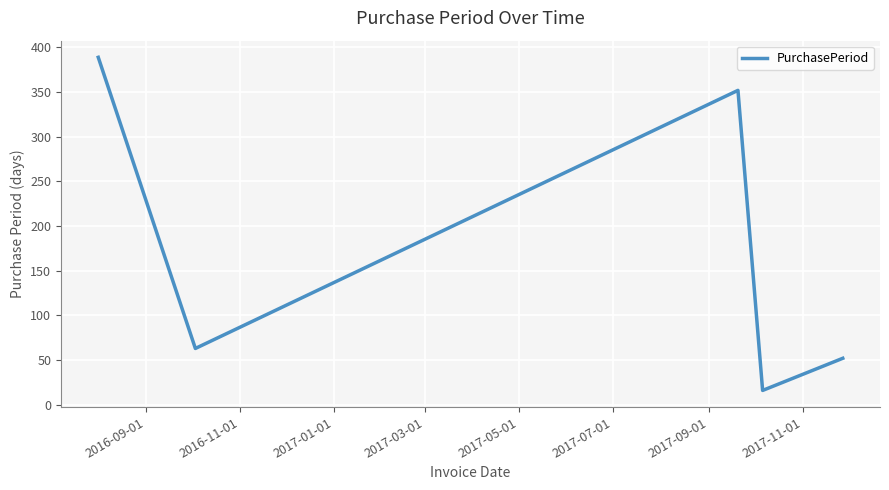

How many interior local peaks (higher than both neighbors) does the data have?

1